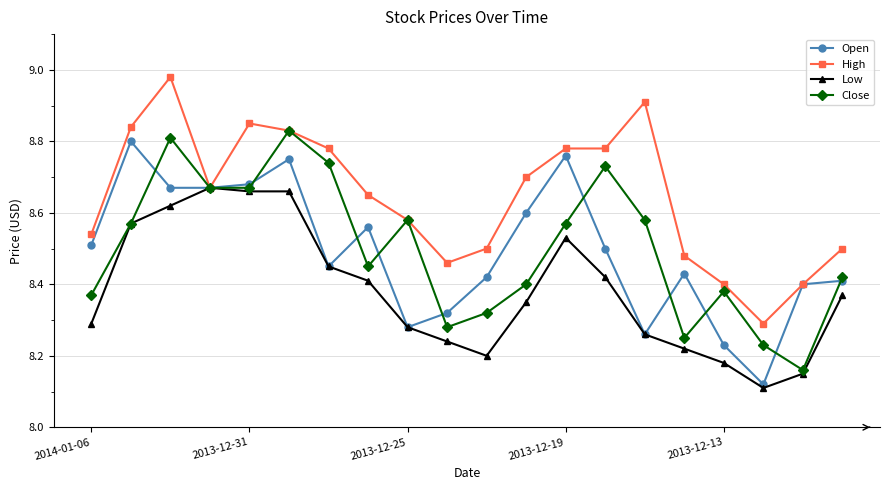

Which series has the largest range (max minus min)?

High